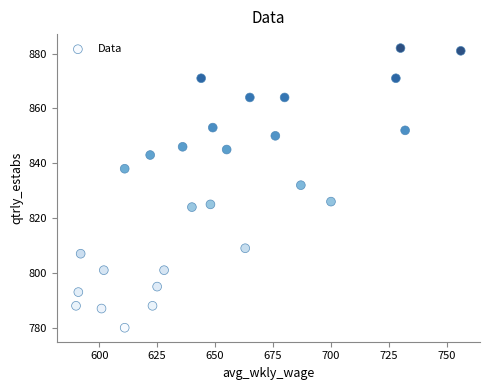

What is the range of Y values (max minus min)?

102